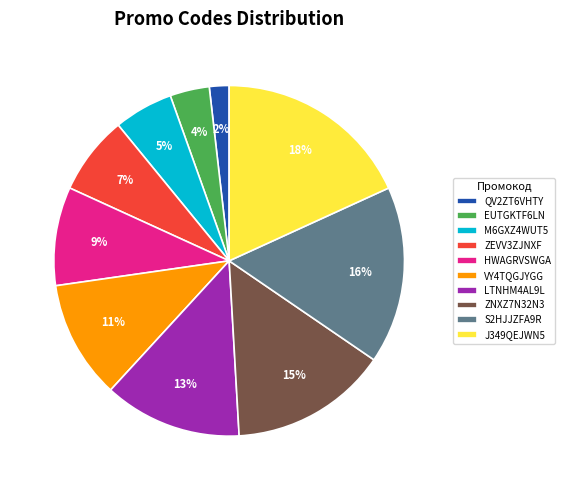

Count the number of slices in the pie.

10